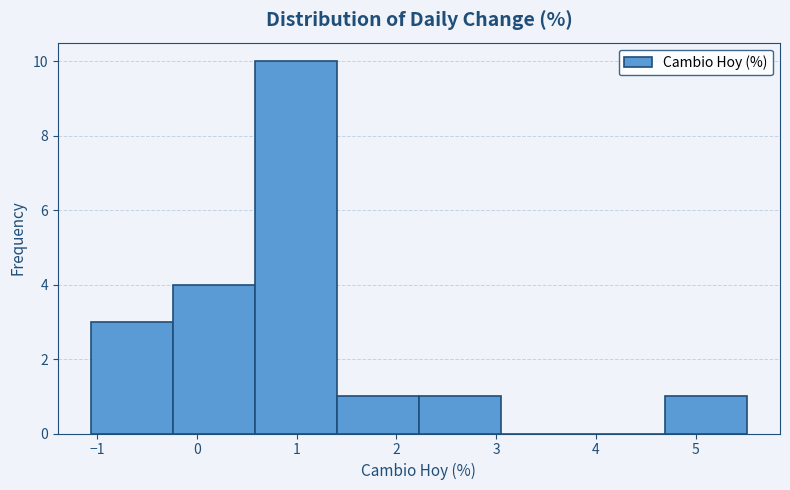

Which range on the x-axis has the tallest bar?

0.6 to 1.4